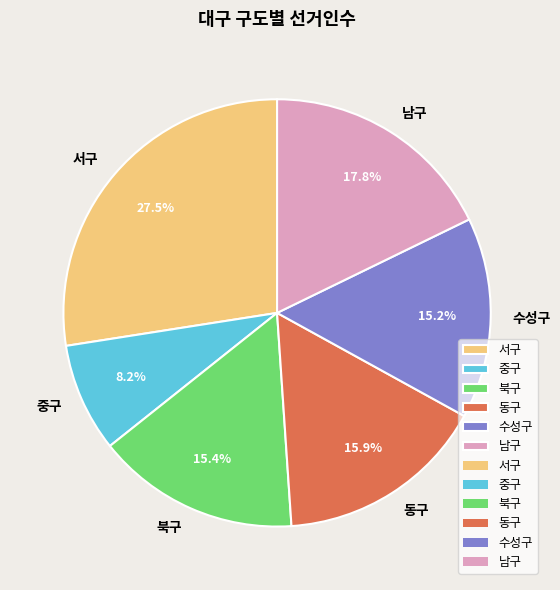

To the nearest percent, what is the combined percentage of 중구 and 동구?

24%